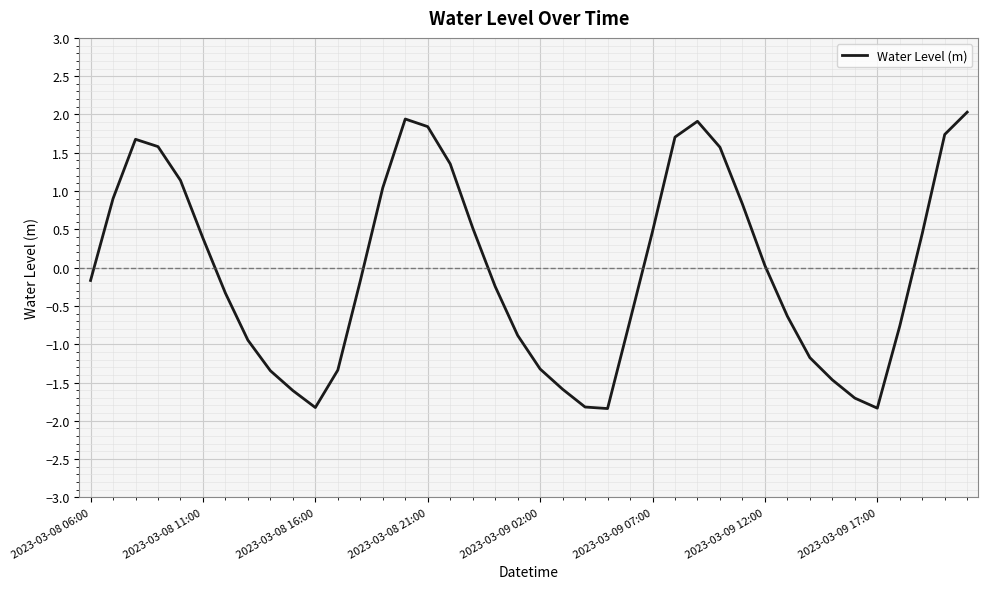

What is the difference between the maximum and minimum values?

3.9